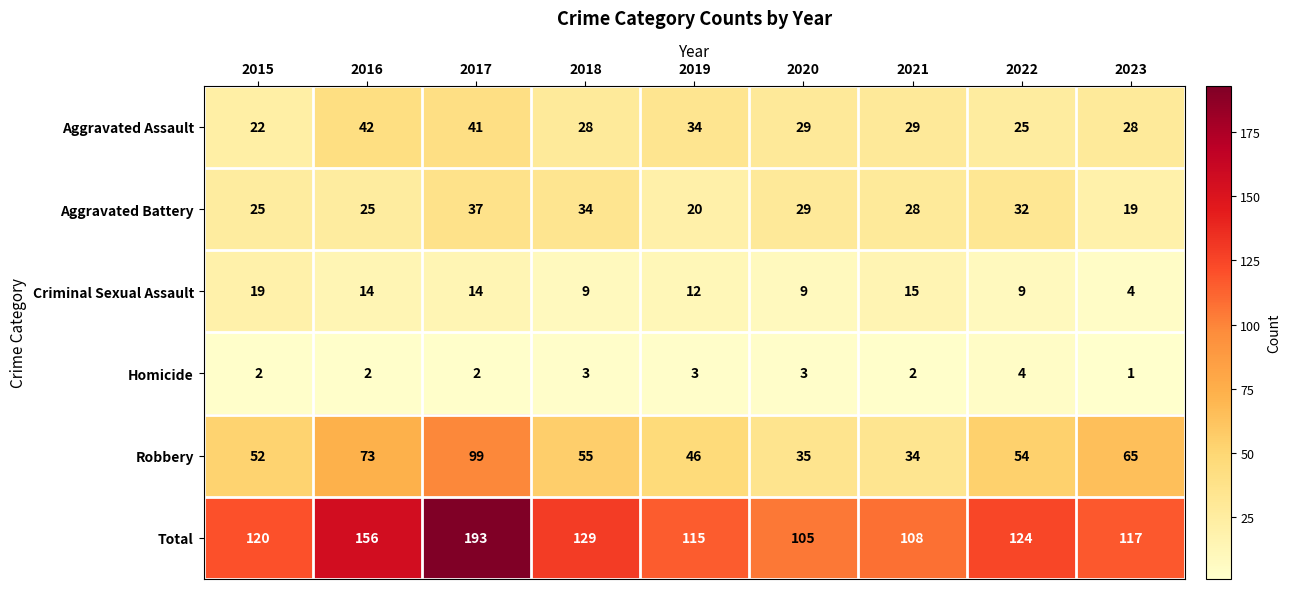

At which category is the sum across all series the highest?

2017